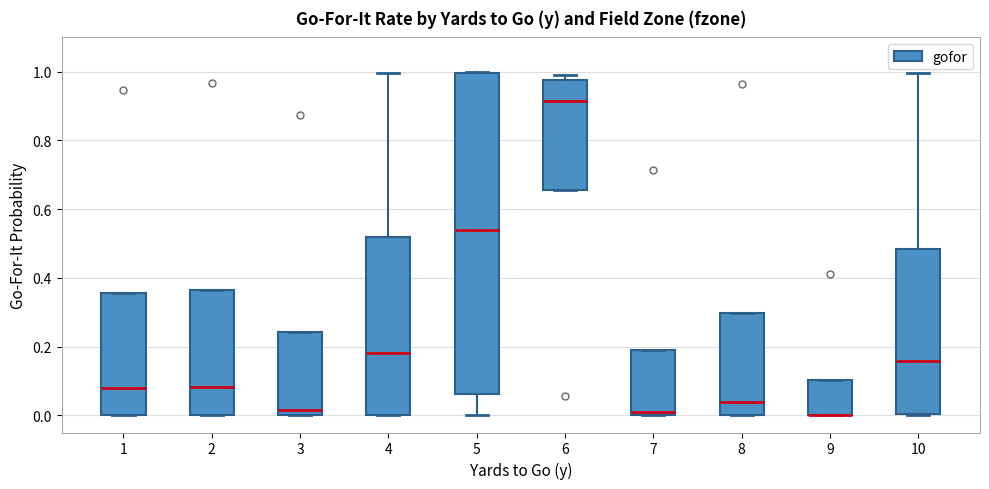

Reading left to right, read every box against the y-axis: the position of its median line, the range the box covers, and the ends of its whiskers. The values are not printed on the chart, so give them approximately, as read against the axis.

1: median 0.08, box 0.00 to 0.36, whiskers 0.00 to 0.36
2: median 0.08, box 0.00 to 0.36, whiskers 0.00 to 0.36
3: median 0.02, box 0.00 to 0.24, whiskers 0.00 to 0.24
4: median 0.18, box 0.00 to 0.52, whiskers 0.00 to 1.00
5: median 0.54, box 0.06 to 1.00, whiskers 0.00 to 1.00
6: median 0.92, box 0.66 to 0.98, whiskers 0.66 to 1.00
7: median 0.00 (just above the box's lower edge), box 0.00 to 0.20, whiskers 0.00 to 0.20
8: median 0.04, box 0.00 to 0.30, whiskers 0.00 to 0.30
9: median 0.00 (drawn on the box's lower edge), box 0.00 to 0.10, whiskers 0.00 to 0.10
10: median 0.16, box 0.00 to 0.48, whiskers 0.00 to 1.00